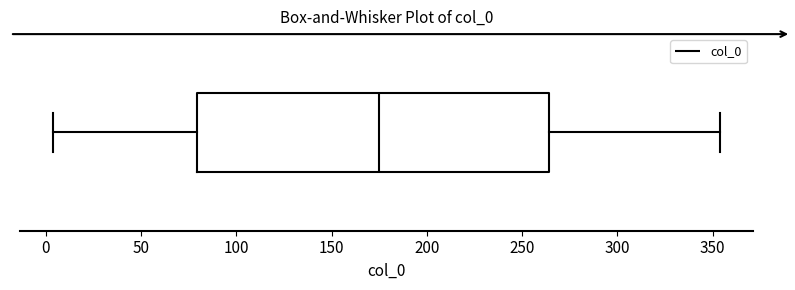

Read this box plot against the x-axis: the position of the median line, the range covered by the box, and the ends of both whiskers. The values are not printed on the chart, so give them approximately, as read against the axis.

median 175, box 80 to 265, whiskers 5 to 355